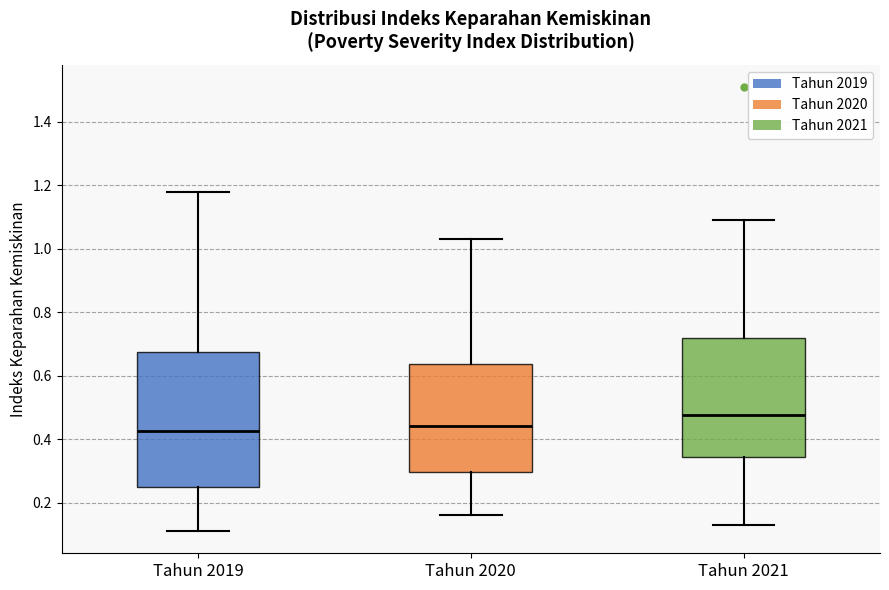

Comparing the boxes themselves (not the whiskers), which one is the tallest?

Tahun 2019